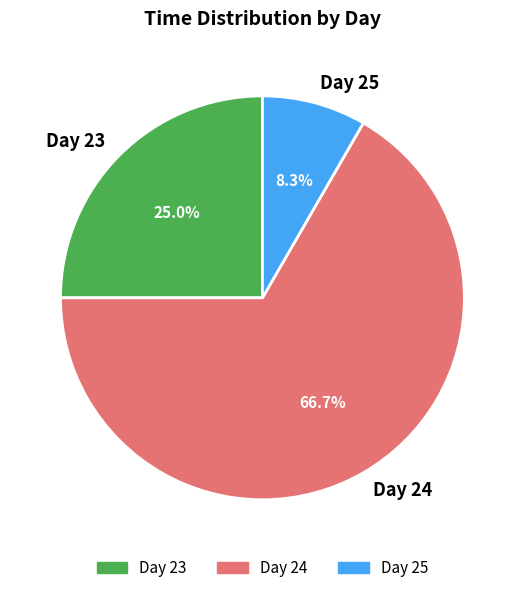

What percentage do Day 23 and Day 24 together represent?

91.7%